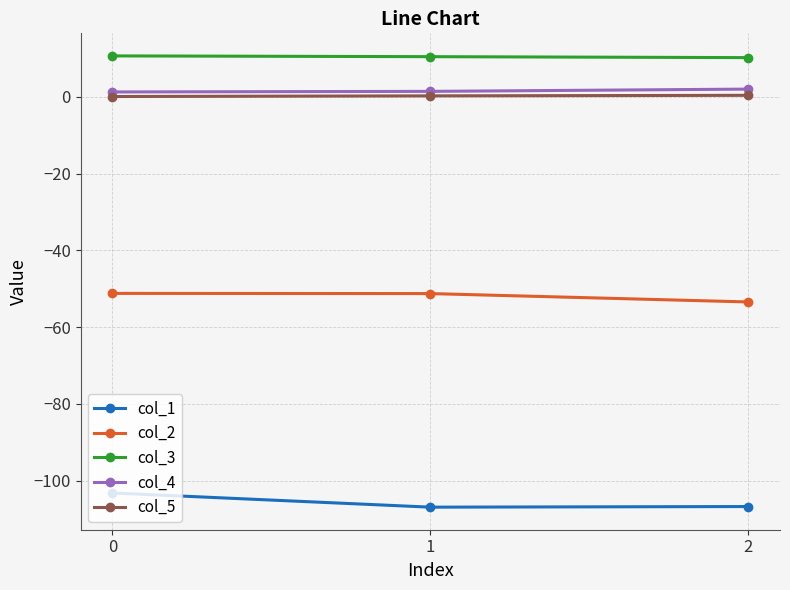

What is the smallest value displayed?

-106.9